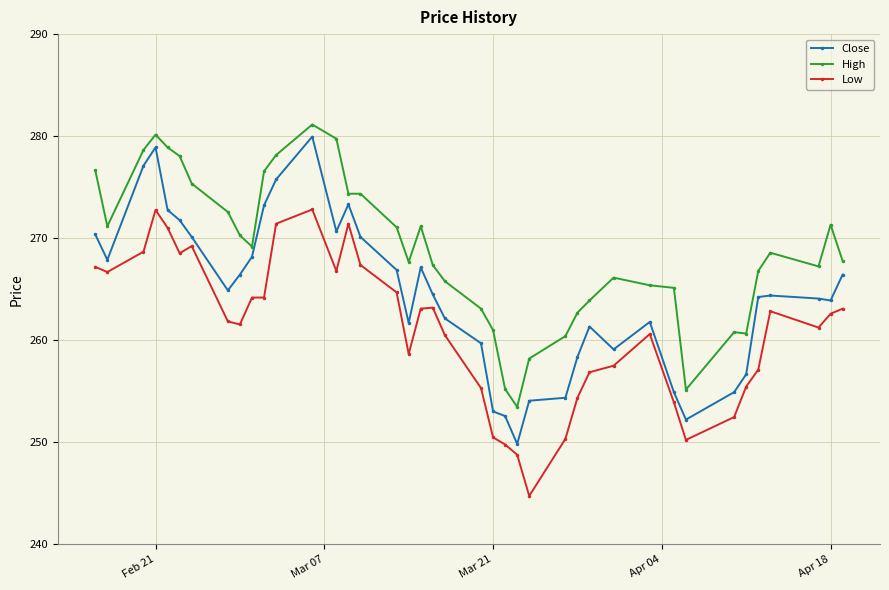

List the series in order of their overall mean, lowest first.

Low, Close, High